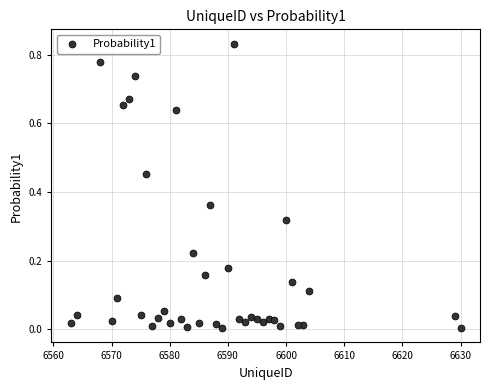

What is the range of X values (max minus min)?

67.0